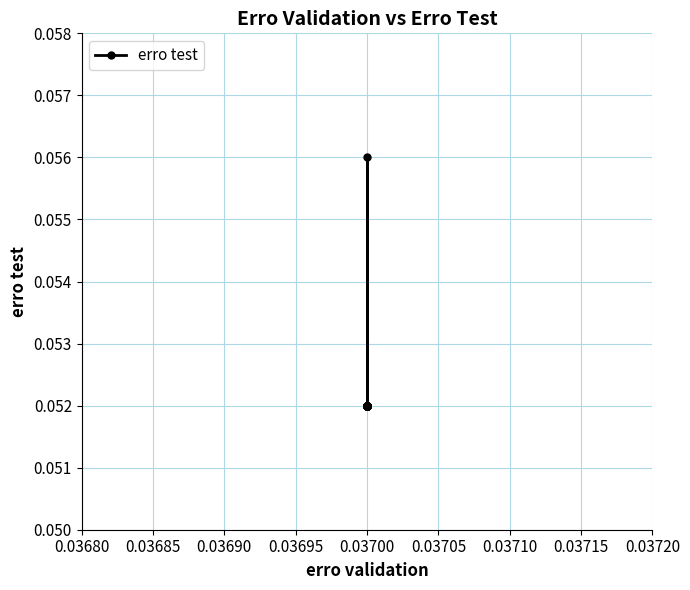

How many lines are shown in the chart?

1